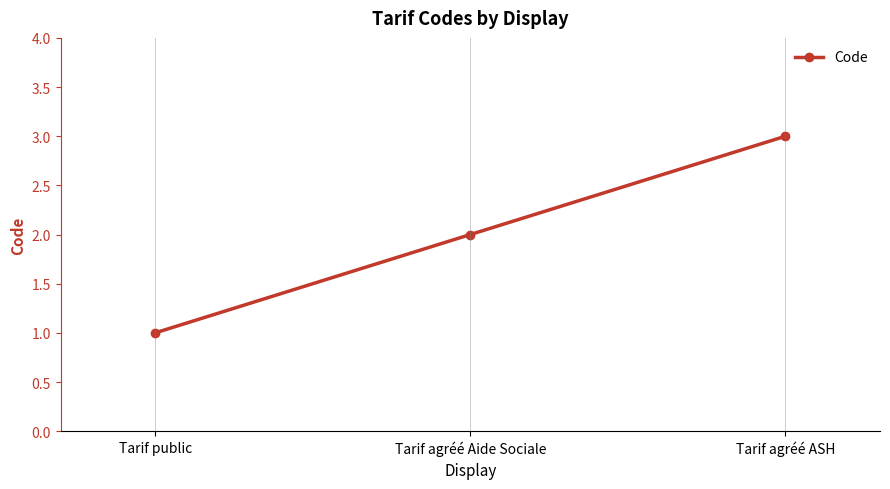

Between Tarif agréé Aide Sociale and Tarif agréé ASH, which is larger?

Tarif agréé ASH